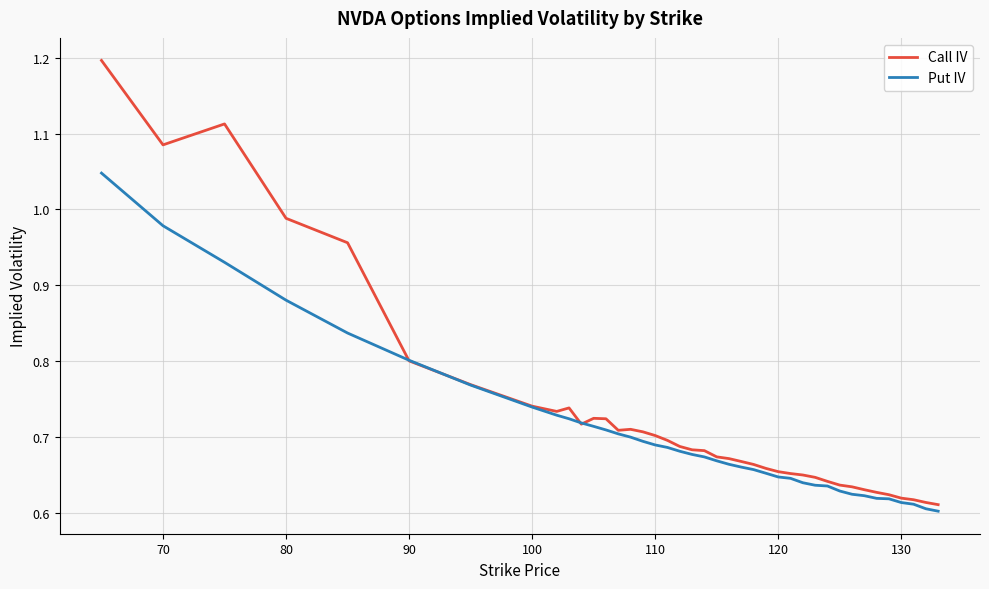

What is the maximum value shown in the chart?

1.2